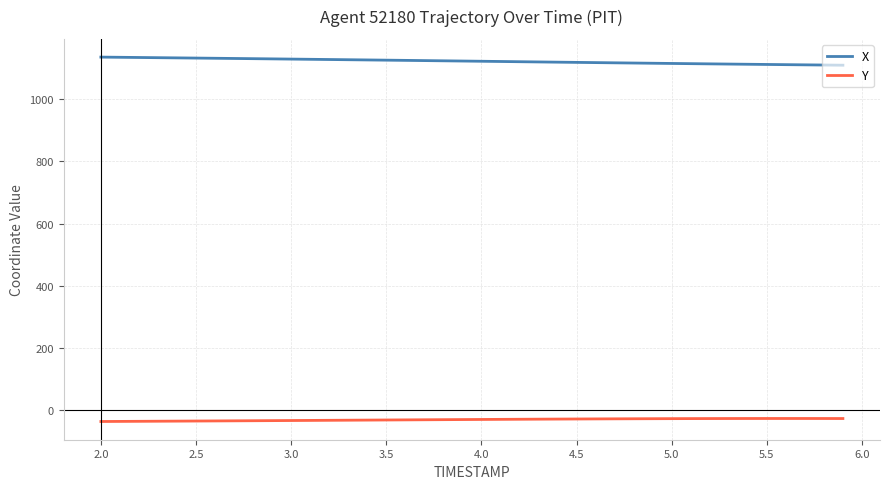

What is the smallest value displayed?

-35.4